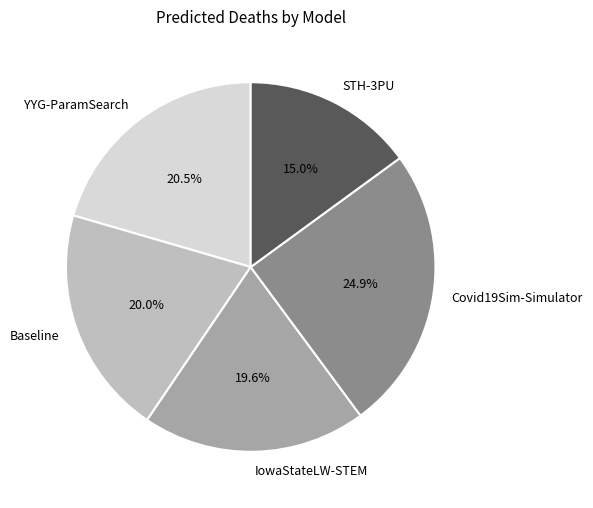

Approximately how many times larger is the value at Covid19Sim-Simulator compared to IowaStateLW-STEM?

1.3